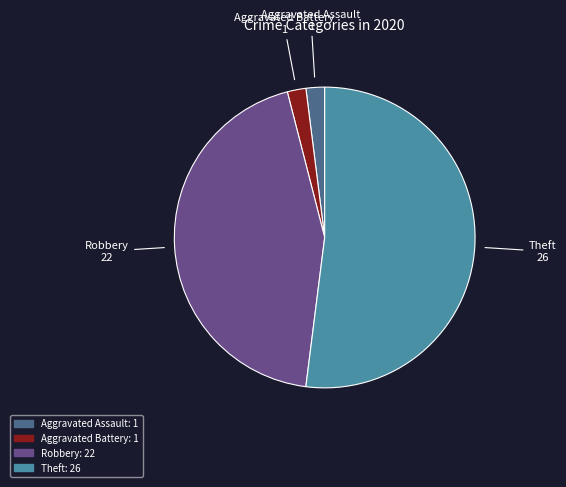

Count the number of slices in the pie.

4